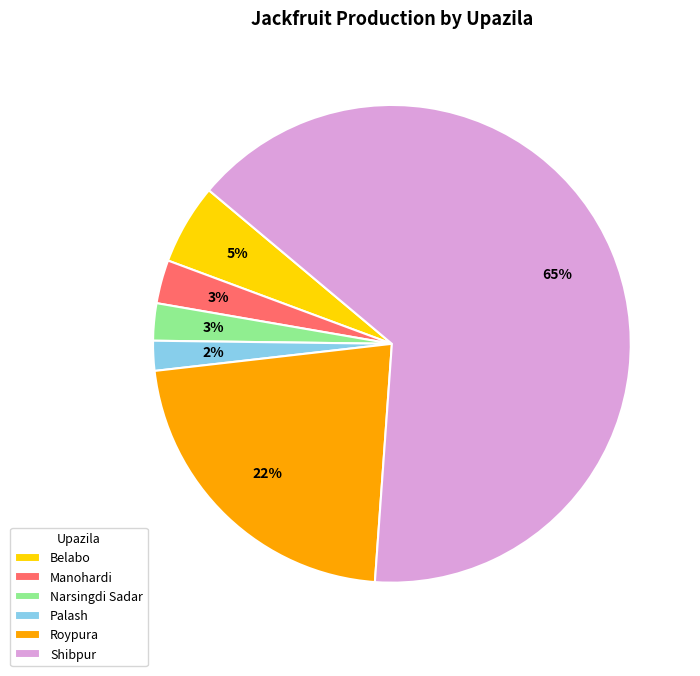

Which category has the biggest portion of the pie?

Shibpur